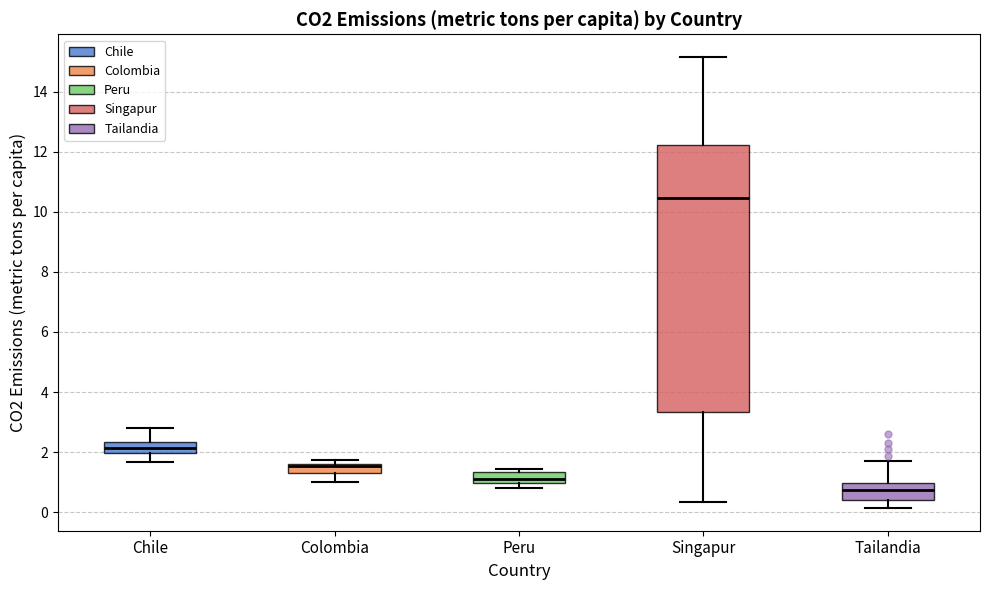

Reading left to right, read every box against the y-axis: the position of its median line, the range the box covers, and the ends of its whiskers. The values are not printed on the chart, so give them approximately, as read against the axis.

Chile: median 2.2, box 2.0 to 2.4, whiskers 1.6 to 2.8
Colombia: median 1.6 (just below the box's upper edge), box 1.4 to 1.6, whiskers 1.0 to 1.8
Peru: median 1.2, box 1.0 to 1.4, whiskers 0.8 to 1.4 (just above the box's upper edge)
Singapur: median 10.4, box 3.4 to 12.2, whiskers 0.4 to 15.2
Tailandia: median 0.8, box 0.4 to 1.0, whiskers 0.2 to 1.8